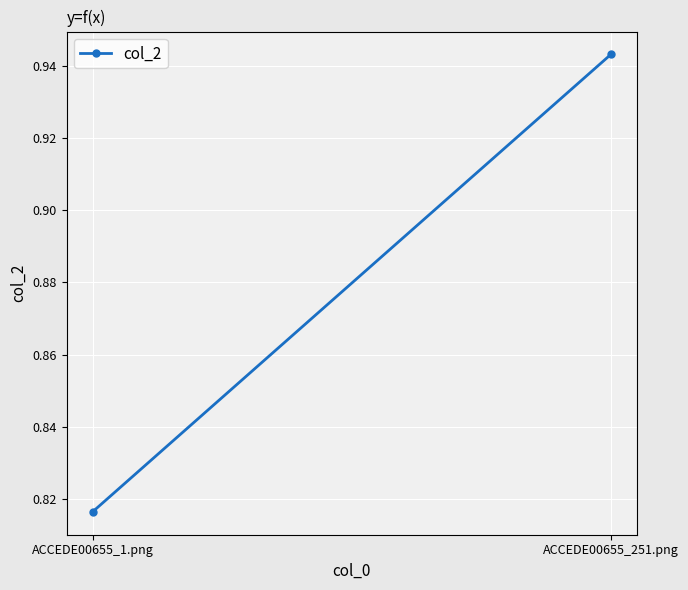

Rank the categories by value from lowest to highest.

ACCEDE00655_1.png, ACCEDE00655_251.png